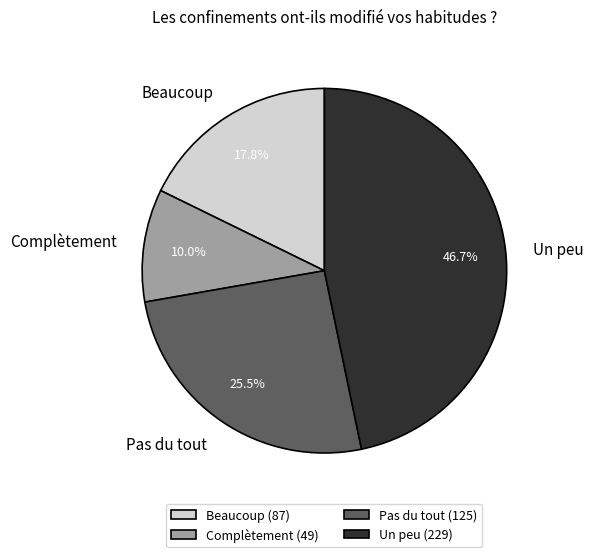

Which slice is the smallest?

Complètement